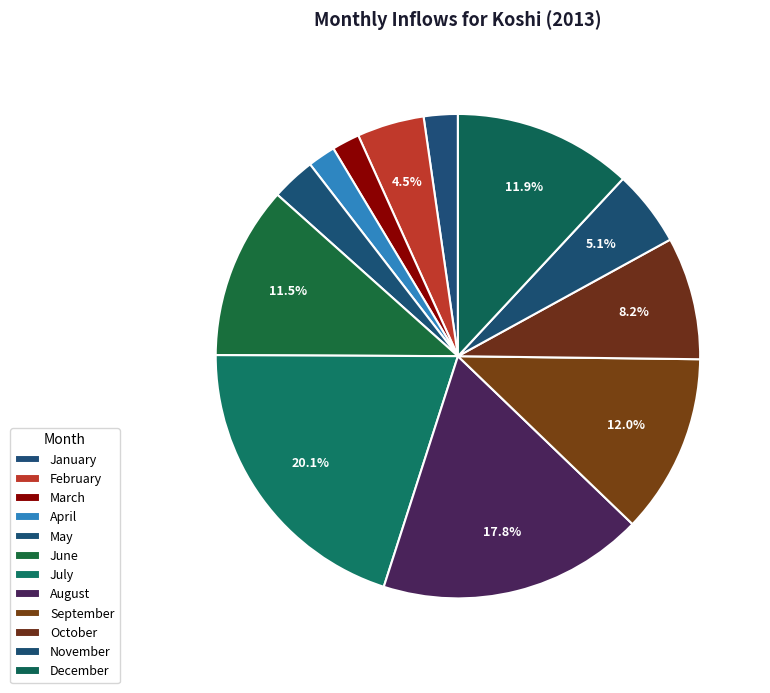

Which slice is the smallest?

March